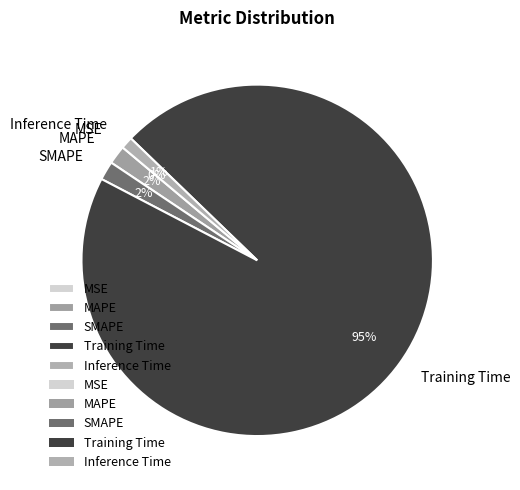

What percentage is the MAPE slice, to the nearest percent?

2%